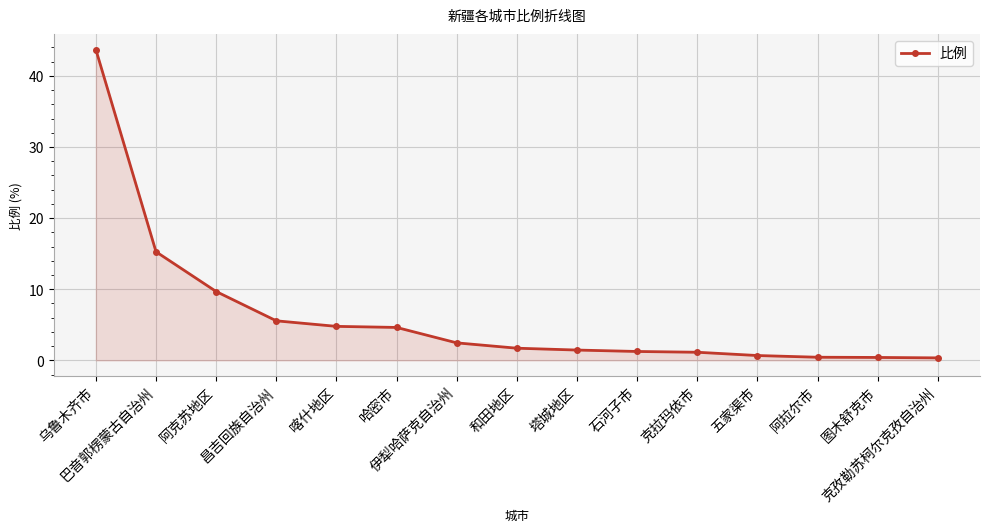

At which label is the value closest to 22?

巴音郭楞蒙古自治州